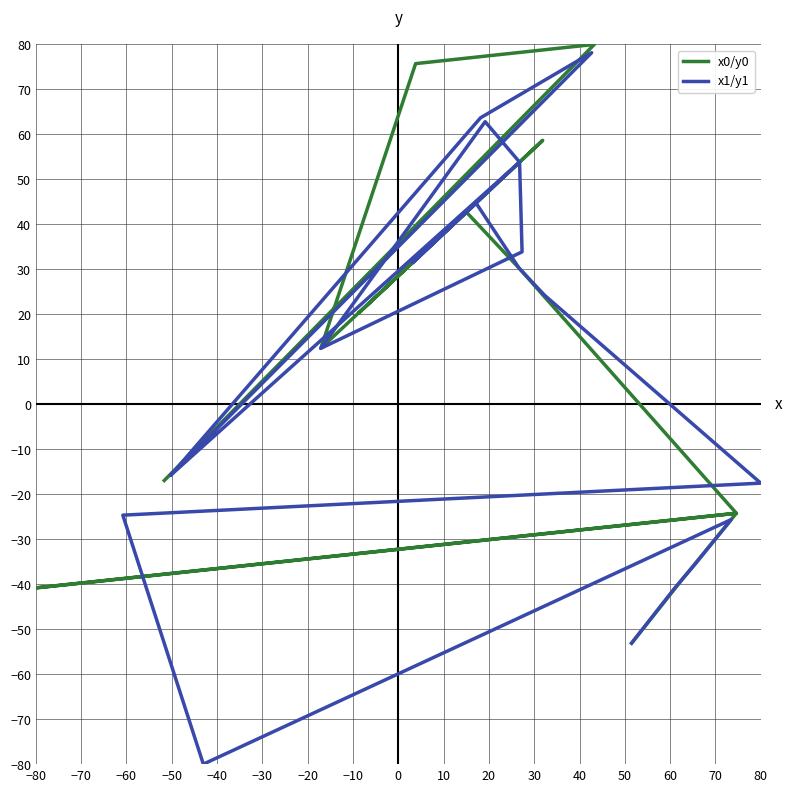

List the series in order of their overall mean, lowest first.

x1/y1, x0/y0